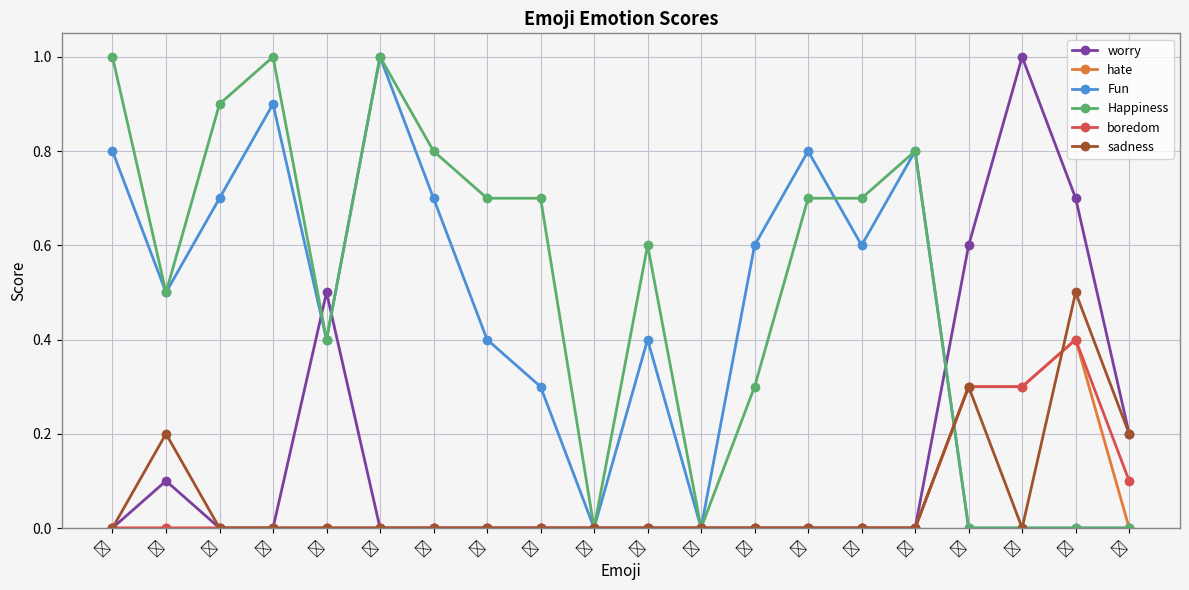

What is the maximum value for boredom?

0.4